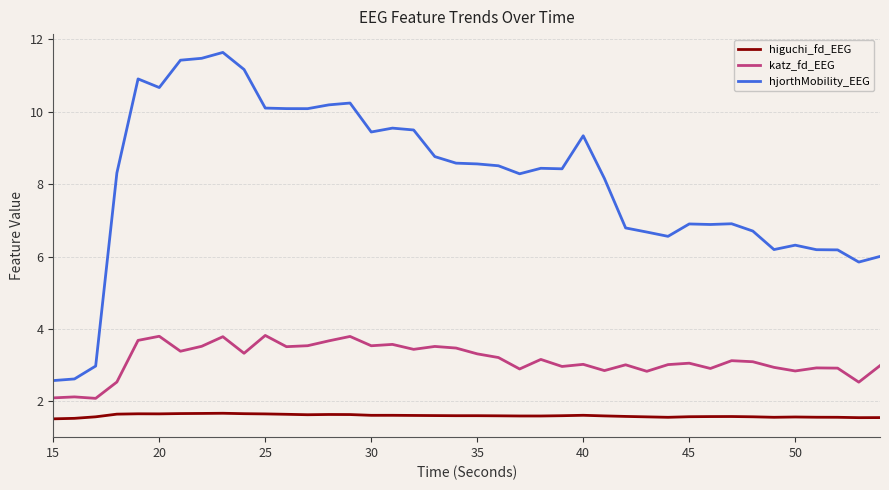

What are all the series names shown in the legend?

higuchi_fd_EEG, katz_fd_EEG, hjorthMobility_EEG